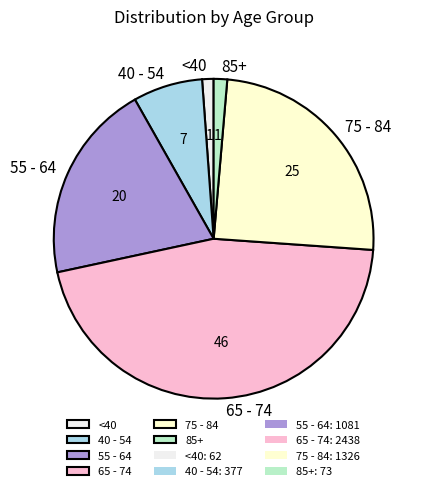

How many slices are in this pie chart?

6